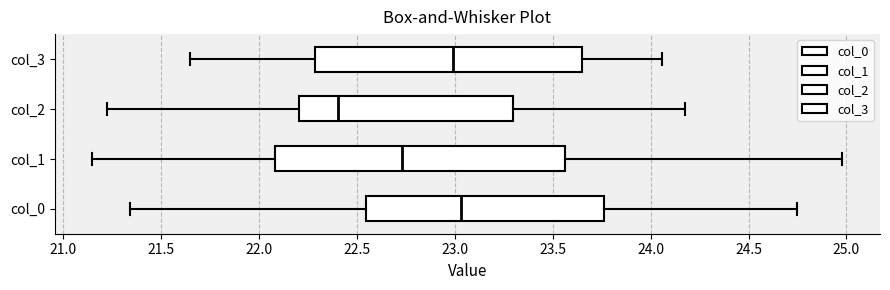

Comparing the boxes themselves (not the whiskers), which one is the widest?

col_1